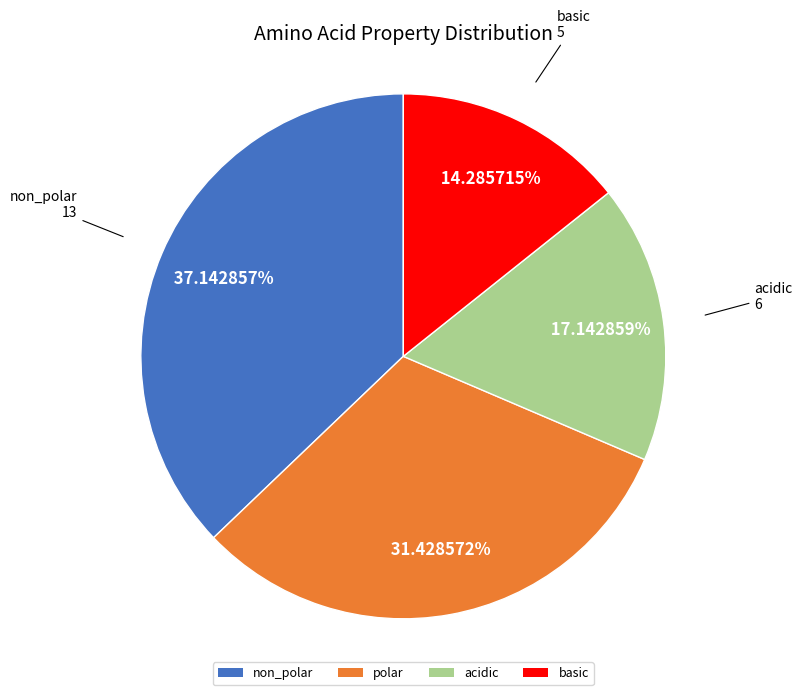

Rank the categories by value from lowest to highest.

basic, acidic, polar, non_polar